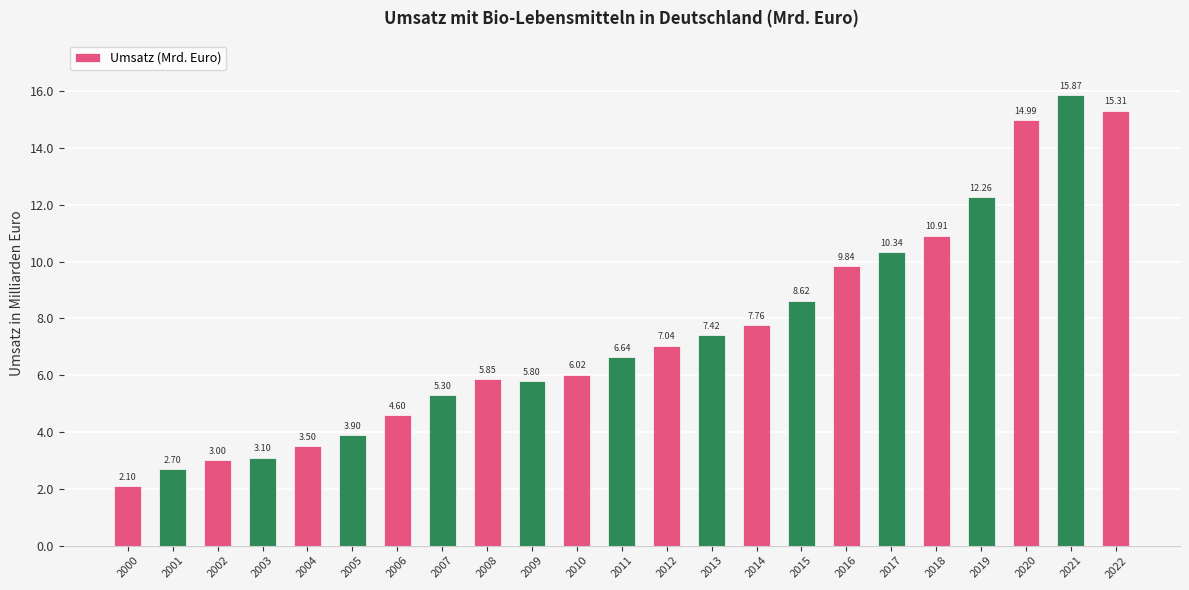

What is the difference between the maximum and second lowest values?

13.2